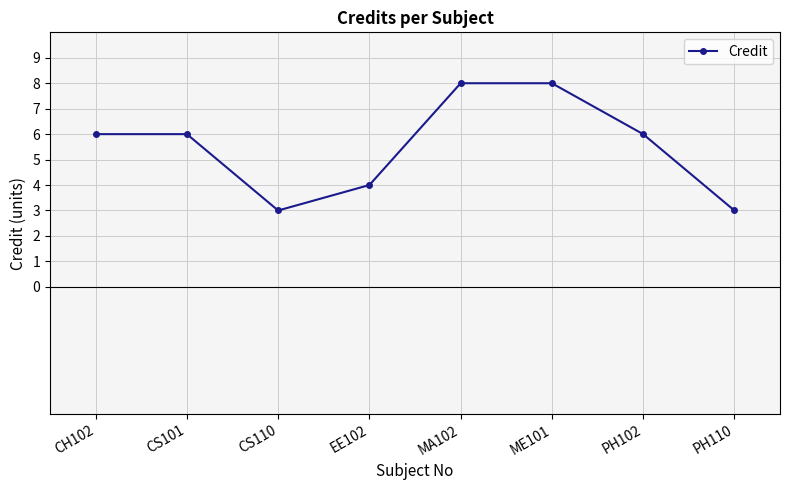

What is the change in value from MA102 to PH102?

-2